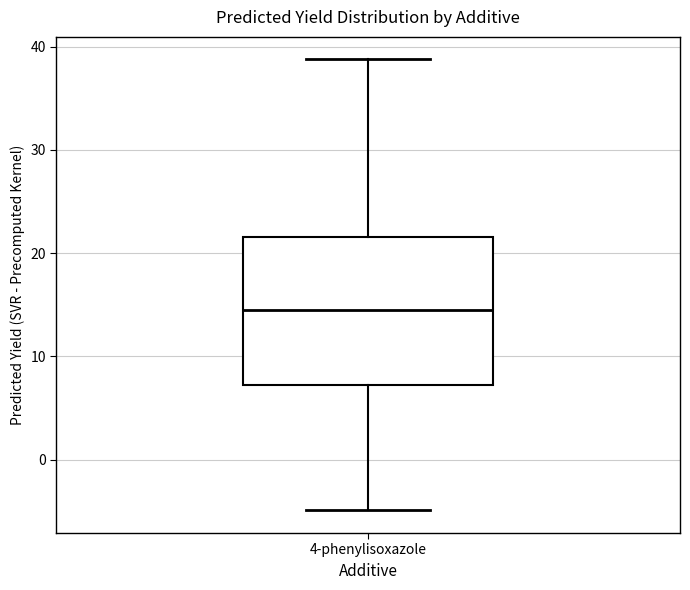

Read this box plot against the y-axis: the position of the median line, the range covered by the box, and the ends of both whiskers. The values are not printed on the chart, so give them approximately, as read against the axis.

median 14, box 7 to 22, whiskers -5 to 39